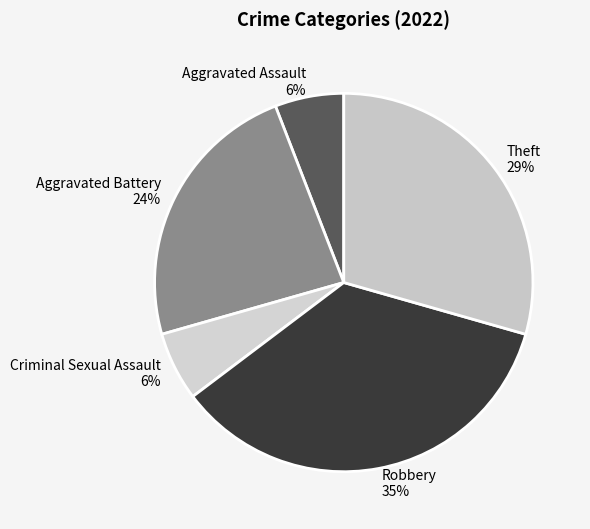

To the nearest percent, what is the average slice percentage?

20%